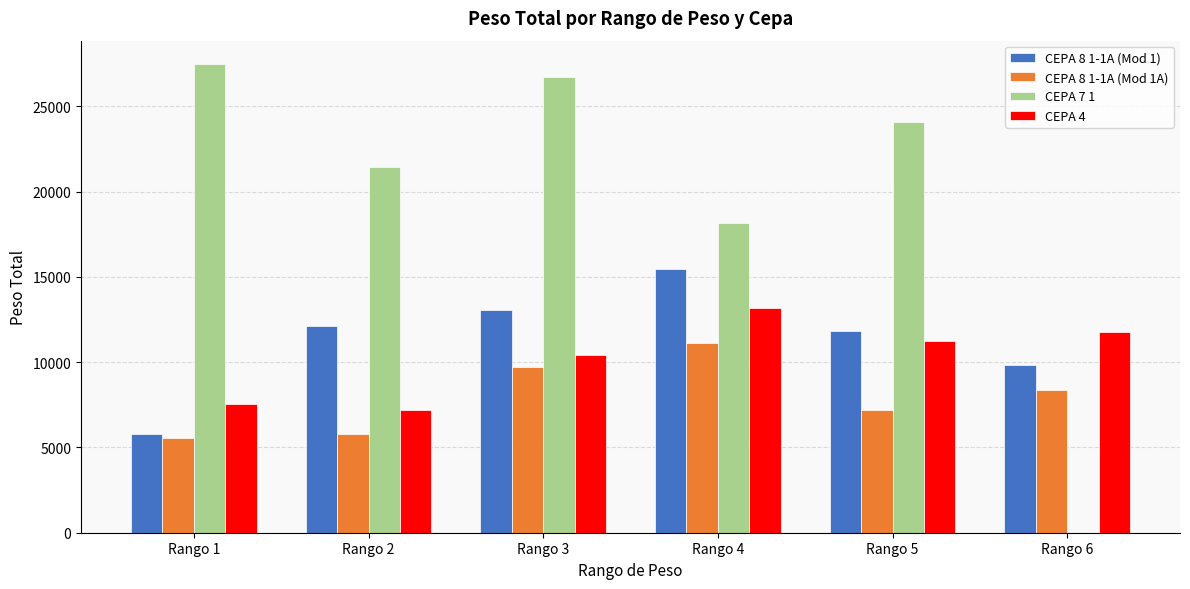

The value of CEPA 4 at Rango 5 is 11266. True or false?

True